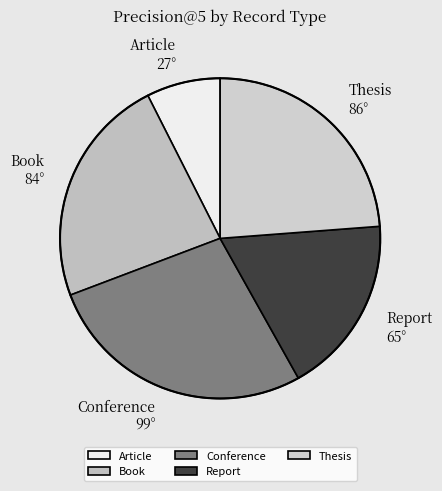

What is the smallest slice in the pie chart?

Article